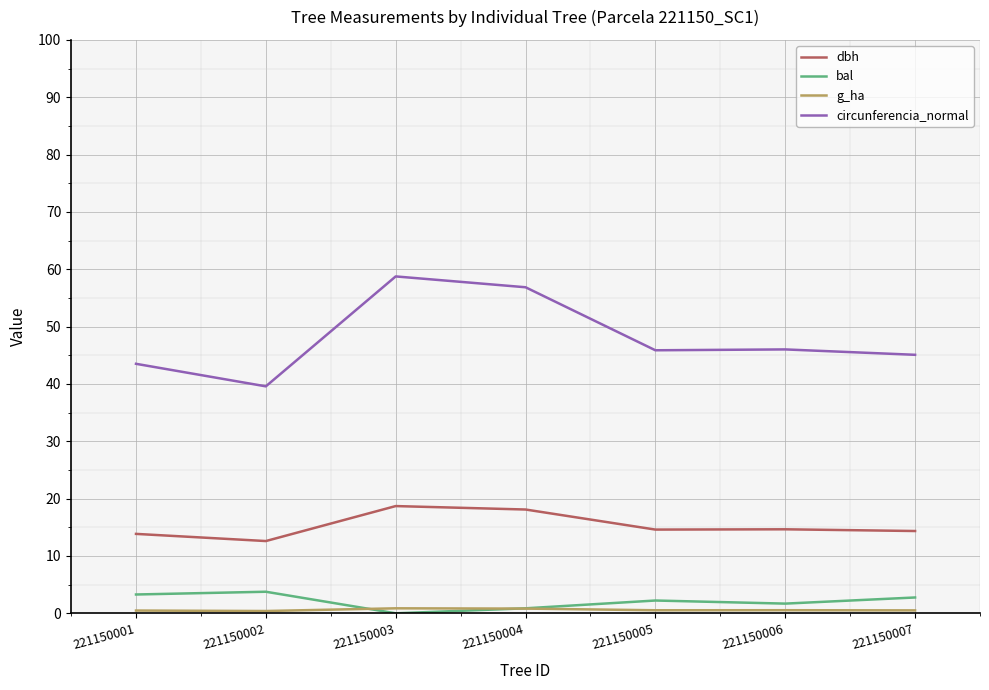

What is the difference between the highest and lowest values at 221150007?

44.6